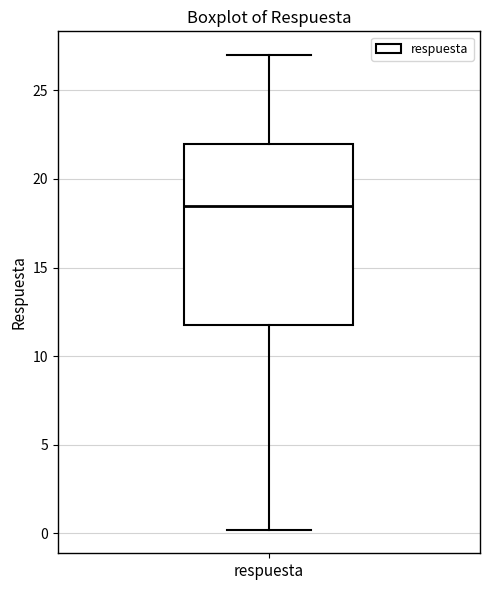

Where does the upper whisker of the box for respuesta end on the y-axis? The values are not printed on the chart, so give them approximately, as read against the axis.

27.0